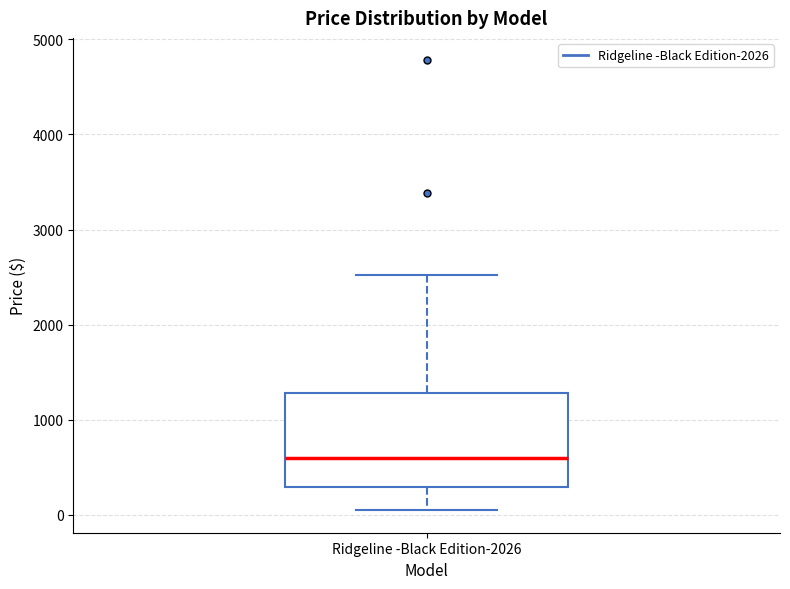

Transcribe this box plot: give where the median line is, the range the box spans, and where the two whiskers end, as read against the y-axis. The values are not printed on the chart, so give them approximately, as read against the axis.

median 600, box 300 to 1300, whiskers 0 to 2500